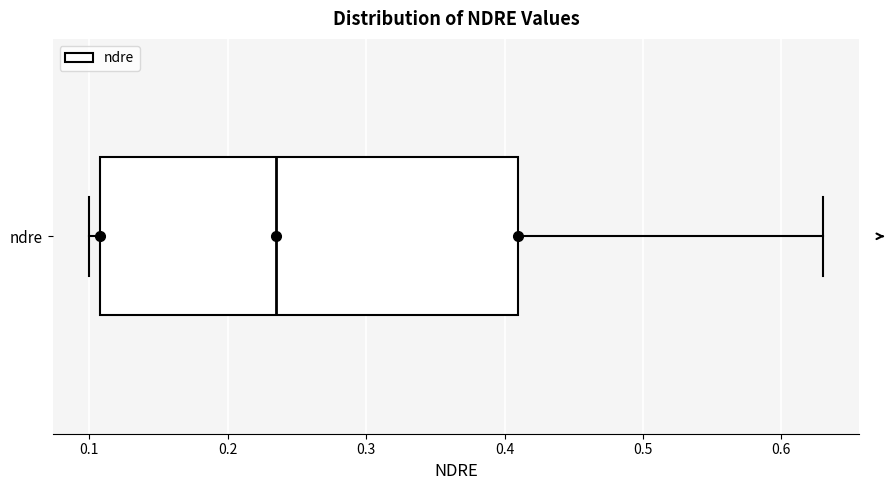

Transcribe this box plot: give where the median line is, the range the box spans, and where the two whiskers end, as read against the x-axis. The values are not printed on the chart, so give them approximately, as read against the axis.

median 0.24, box 0.11 to 0.41, whiskers 0.10 to 0.63